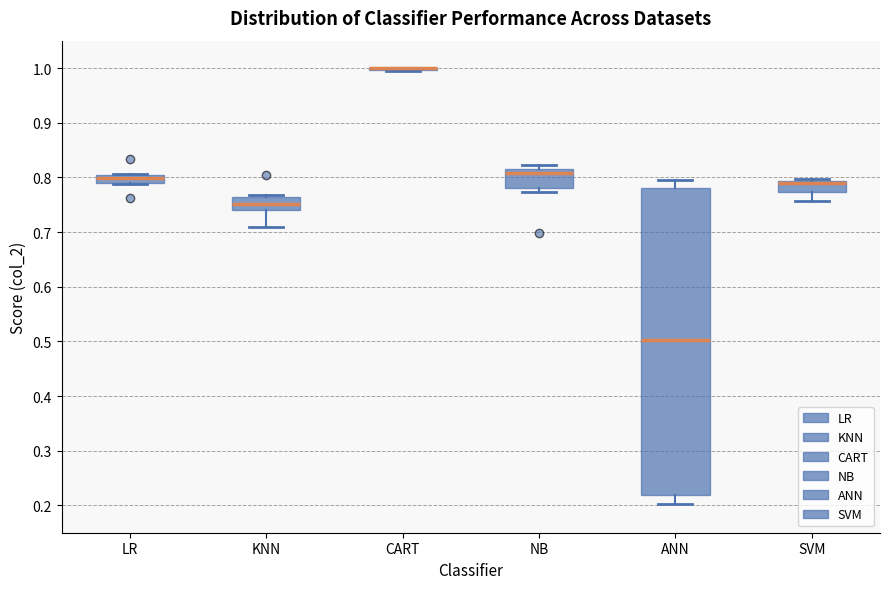

Where does the lower whisker of the box for ANN end on the y-axis? The values are not printed on the chart, so give them approximately, as read against the axis.

0.20